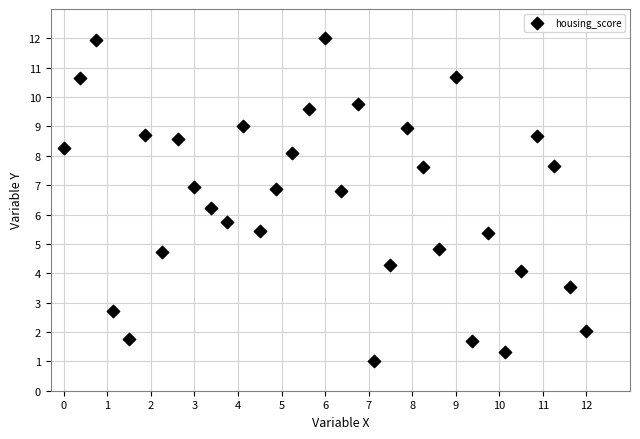

What is the range of X values (max minus min)?

12.0